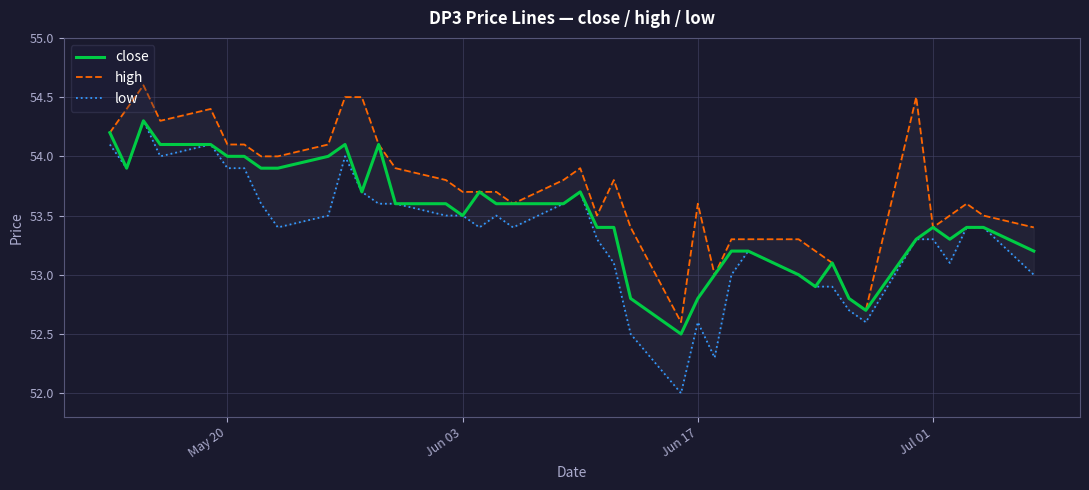

What is the maximum value shown in the chart?

54.6